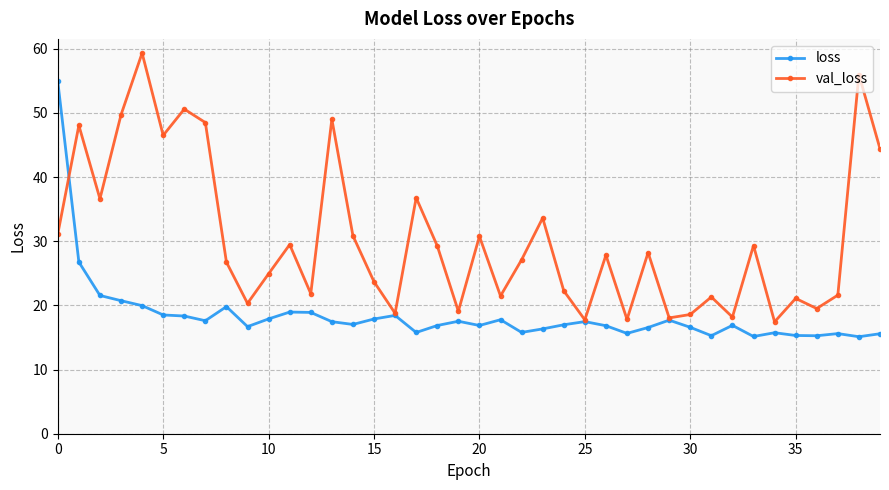

At how many categories does at least one series exceed 43?

10